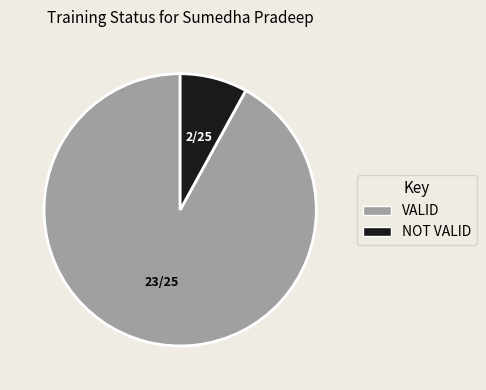

Rank the categories by value from highest to lowest.

VALID, NOT VALID